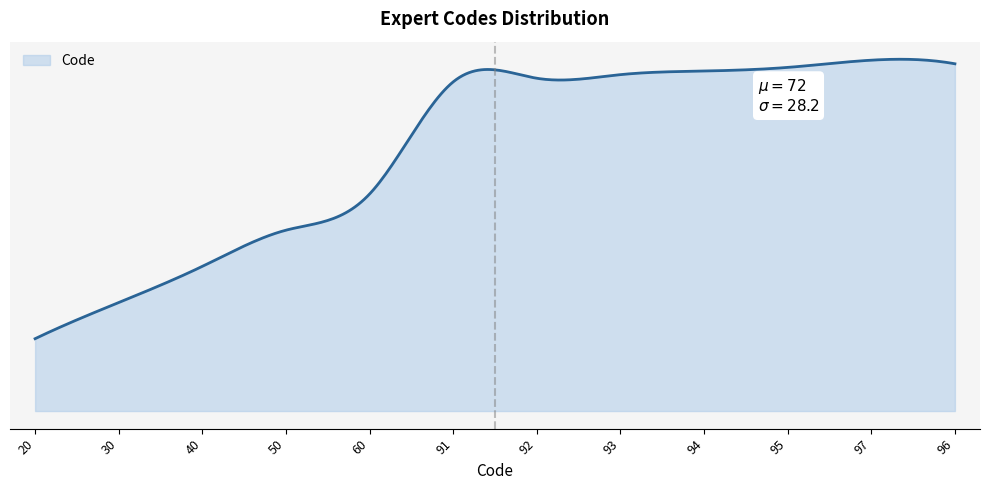

True or false: the data has more than 0 interior local peaks.

True